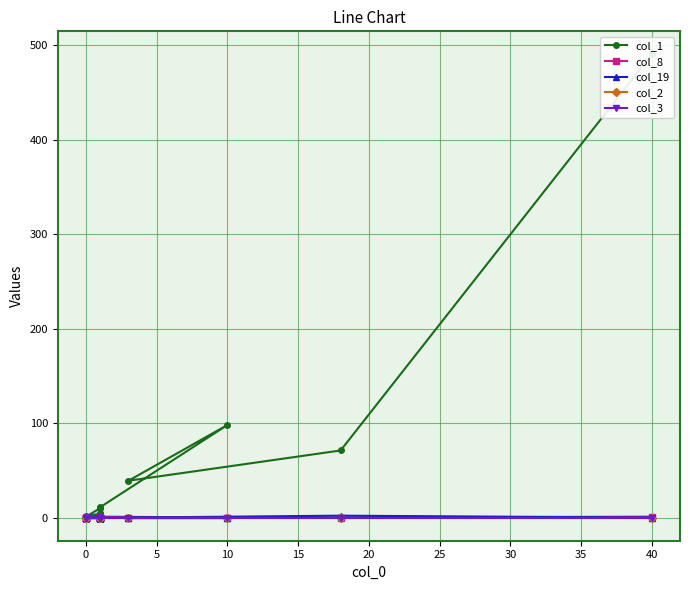

True or false: col_1 and col_8 cross at least once.

False